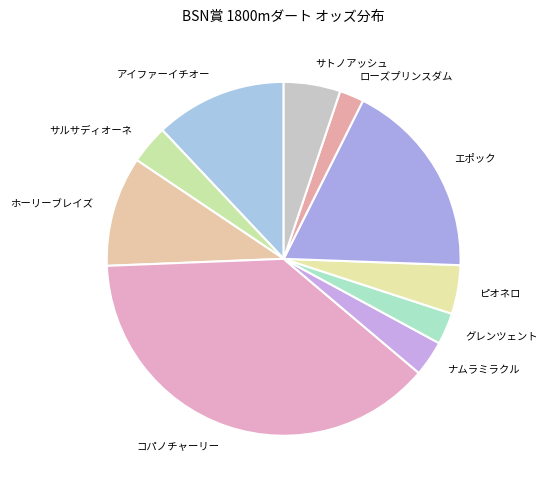

How many segments does this pie chart have?

10